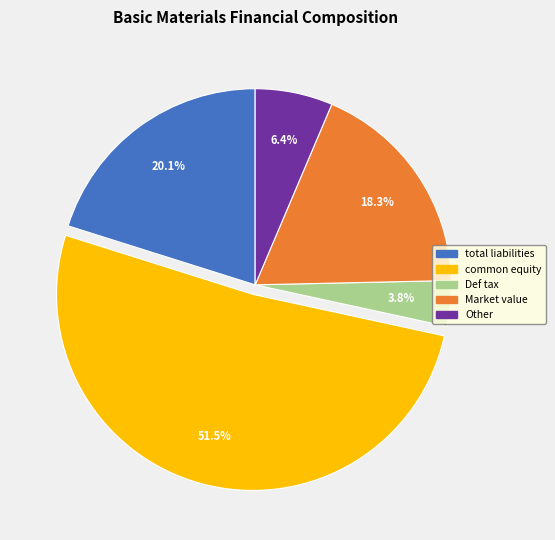

How many segments does this pie chart have?

5